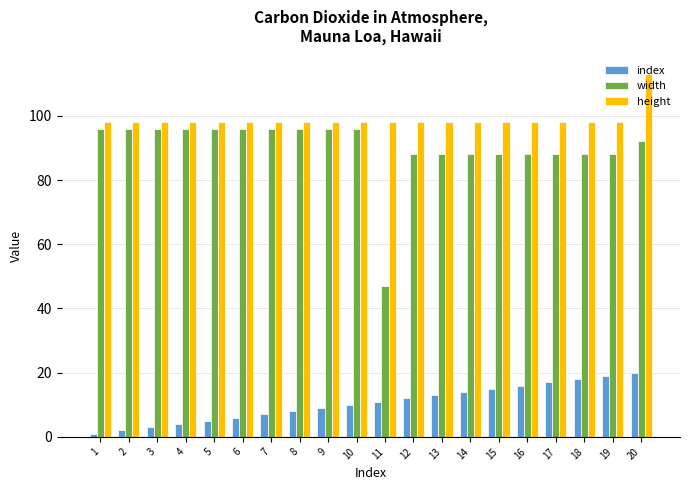

The width series shows 88 at 17. True or false?

True